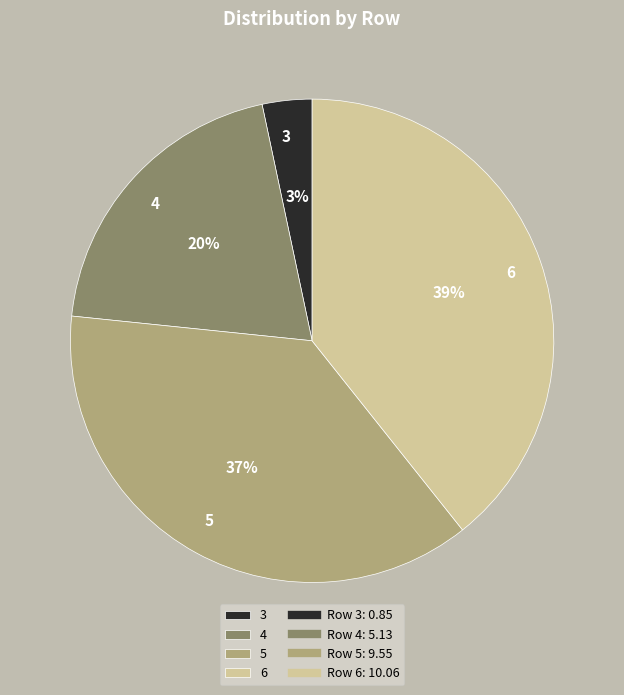

To the nearest percent, what percentage of the pie is 3?

3%